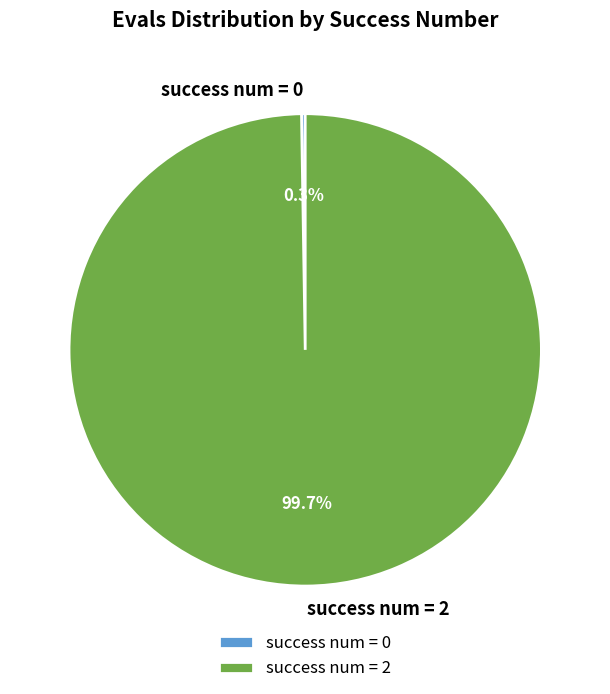

Which slice is the largest?

success num = 2